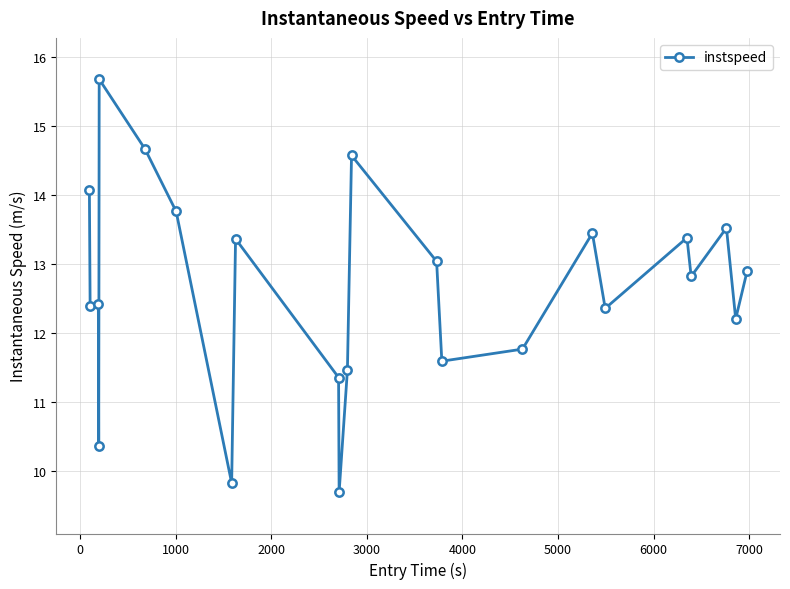

What is the smallest value displayed?

9.7